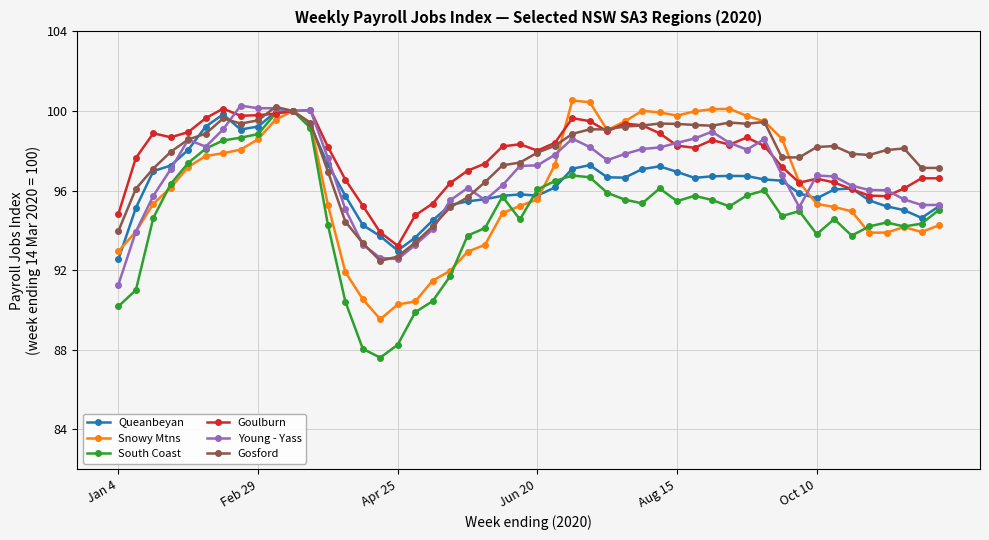

What is the smallest value displayed?

87.6